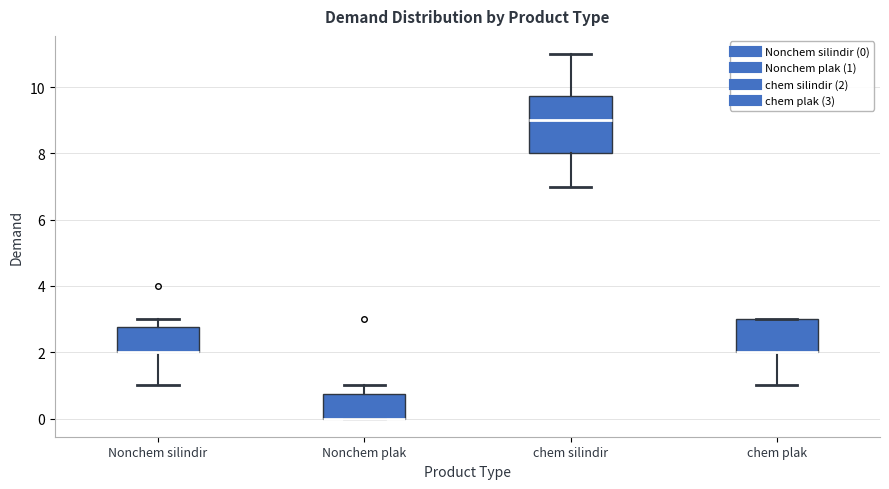

Comparing the boxes themselves (not the whiskers), which one is the tallest?

chem silindir